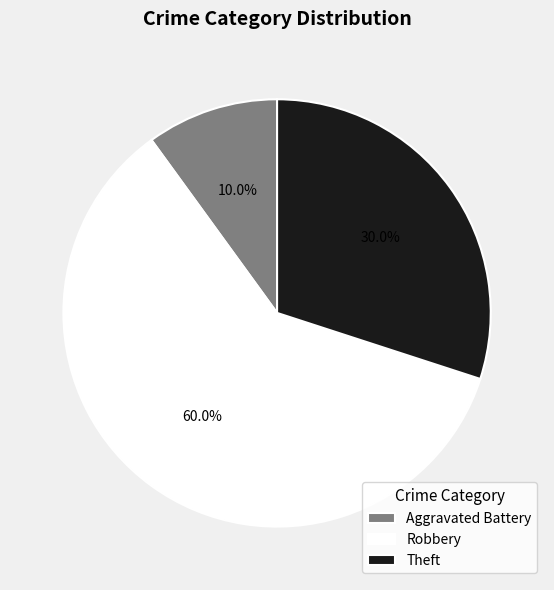

To the nearest percent, what is the combined percentage of Robbery and Theft?

90%